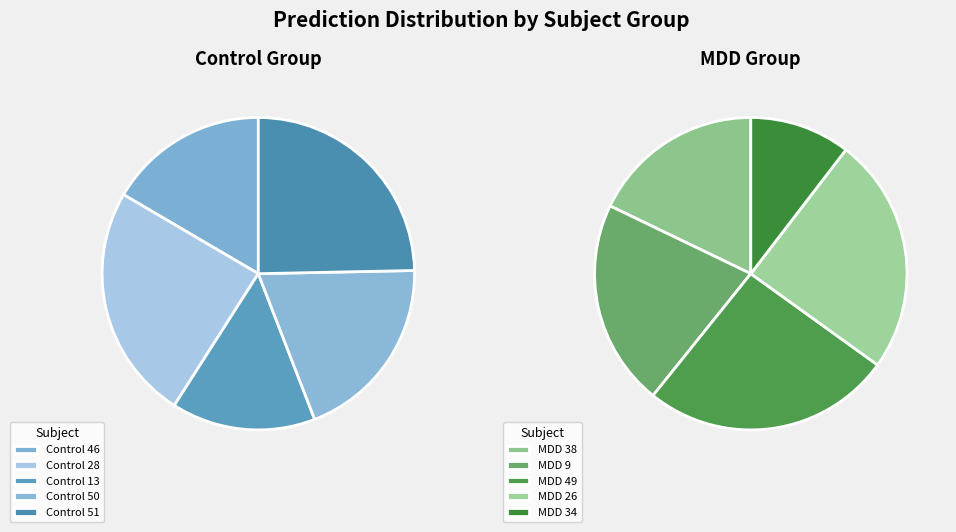

How many slices are in this pie chart?

10